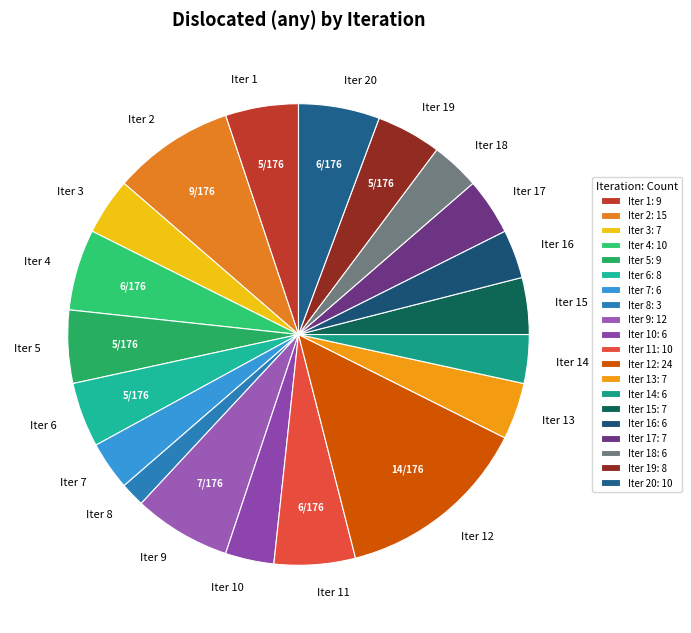

True or false: Iter 18 accounts for 3% of the total.

True